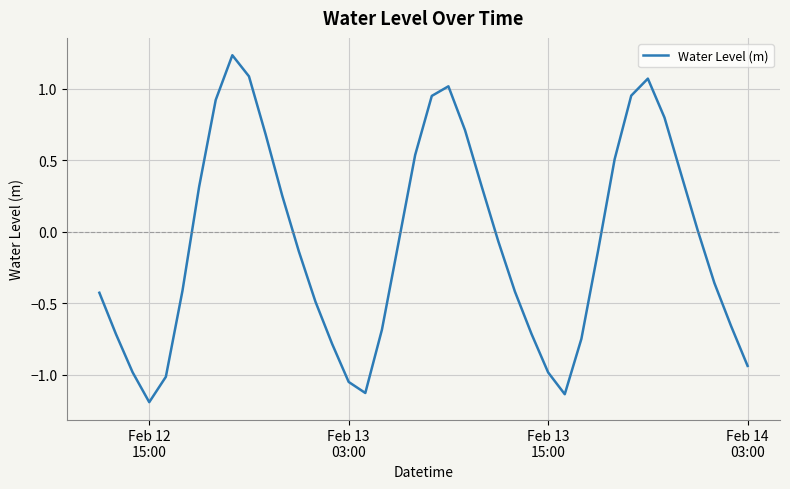

What is the difference between the maximum and minimum values?

2.4